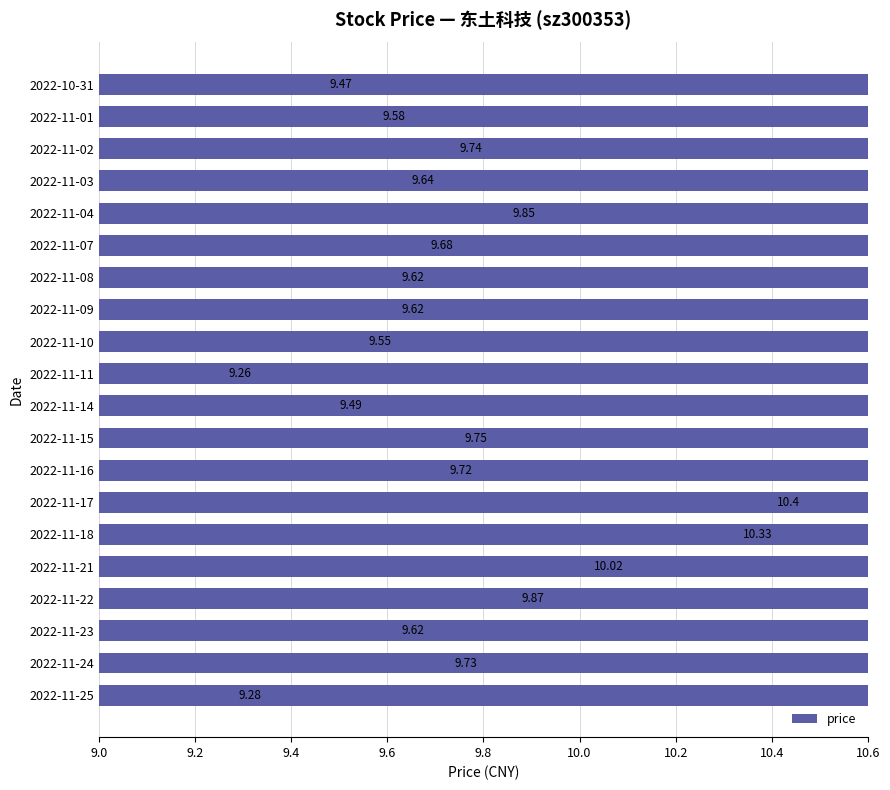

Reading left to right, list all the values displayed in this chart.

9.3	9.7	9.6	9.9	10.0	10.3	10.4	9.7	9.8	9.5	9.3	9.6	9.6	9.6	9.7	9.9	9.6	9.7	9.6	9.5